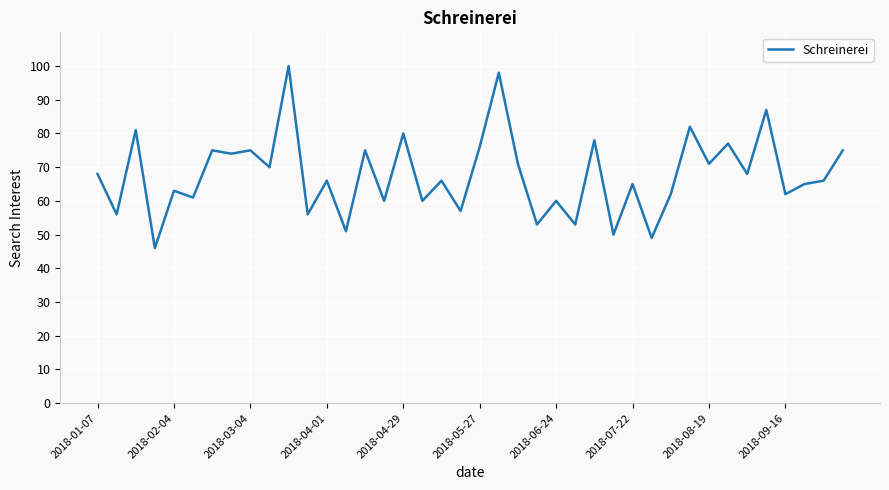

Is it true that the value at 2018-08-19 is 114?

False